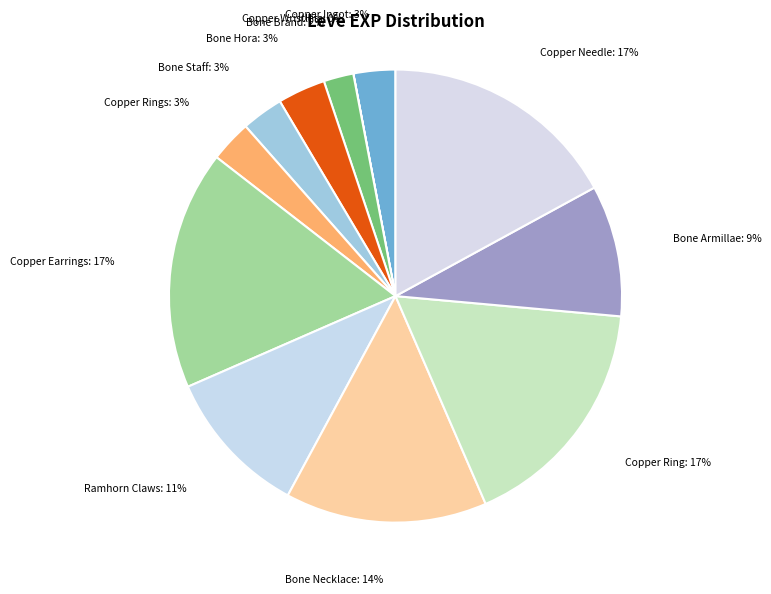

How many slices are in this pie chart?

12